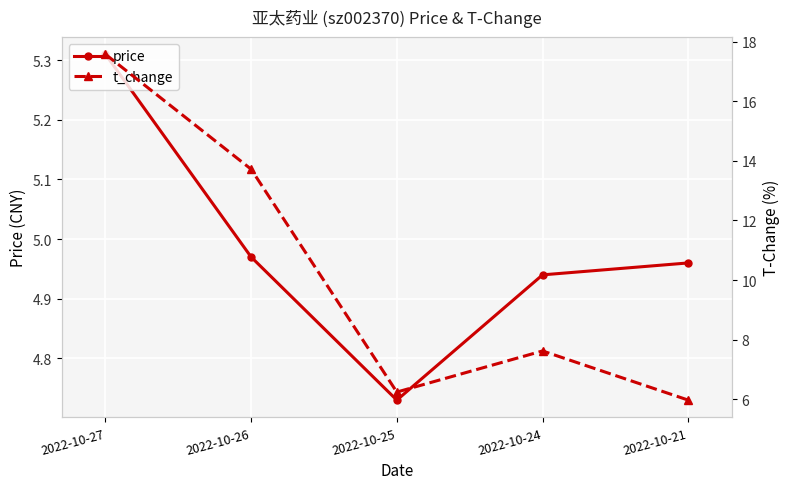

Reading left to right, what are all the values shown in this chart?

price: 2022-10-27=5.3	2022-10-26=5.0	2022-10-25=4.7	2022-10-24=4.9	2022-10-21=5.0
t_change: 2022-10-27=17.6	2022-10-26=13.7	2022-10-25=6.2	2022-10-24=7.6	2022-10-21=6.0